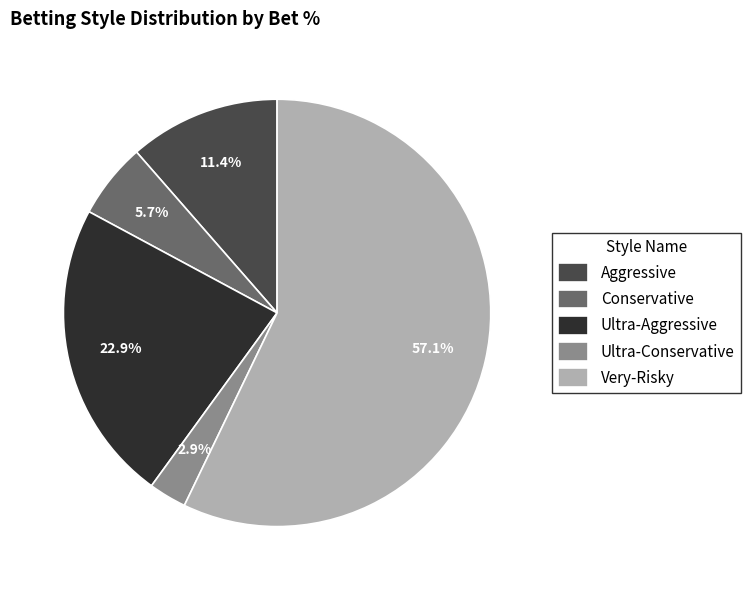

To the nearest percent, what portion does Aggressive represent?

11%